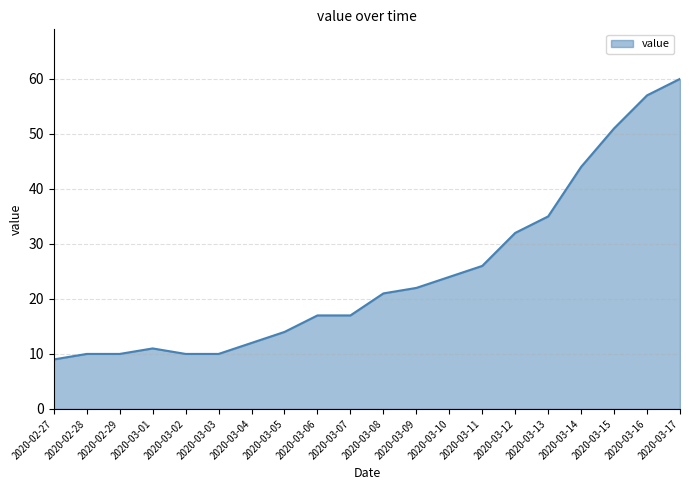

Is it true that the value at 2020-03-12 is 32?

True